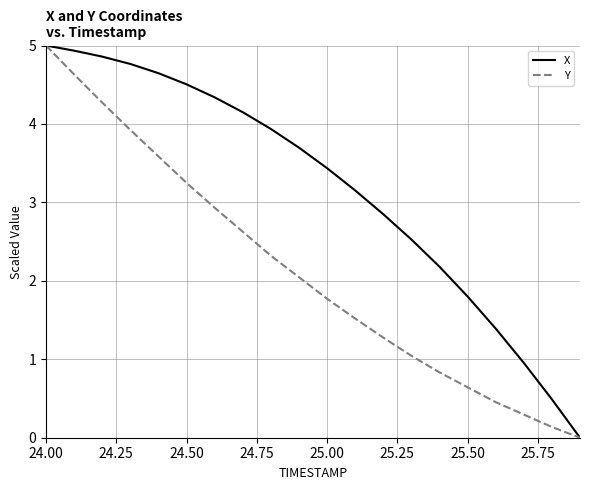

List the series in order of their overall mean, highest first.

X, Y